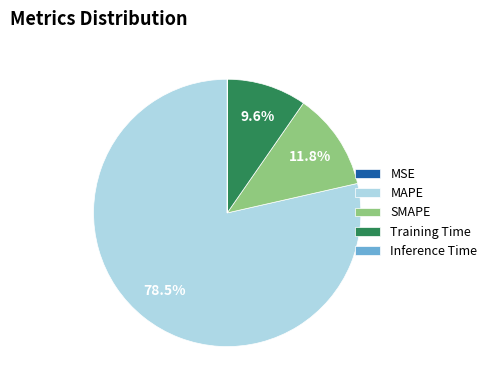

Does any single category account for the majority?

Yes